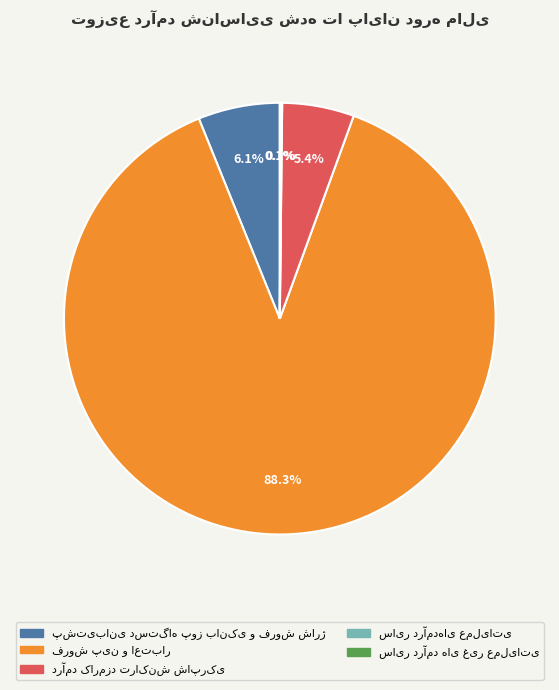

To the nearest percent, what is the average slice percentage?

20%